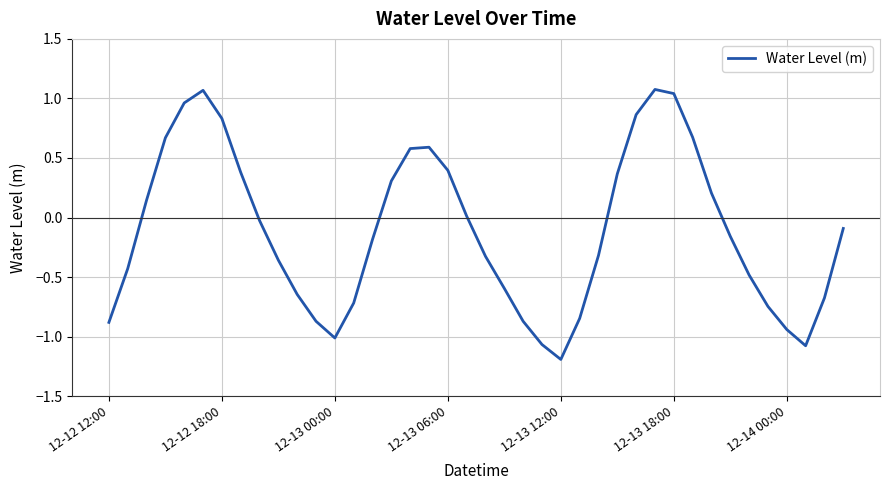

What is the difference between the maximum and minimum values?

2.3